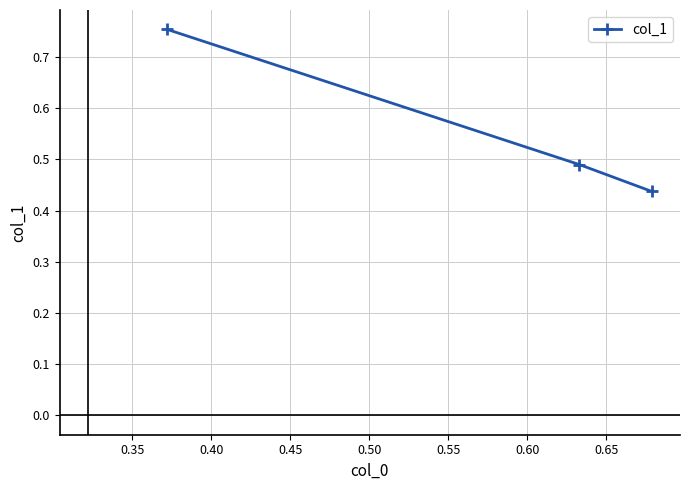

What is the sum of all values?

1.7